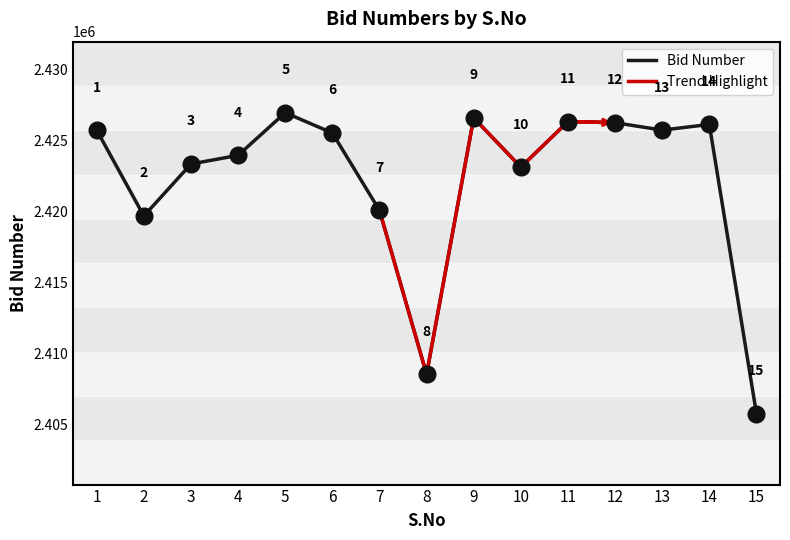

Reading right to left, extract all data points from this chart.

2405762	2426109	2425707	2426231	2426307	2423104	2426568	2408526	2420063	2425508	2426933	2423933	2423323	2419665	2425703